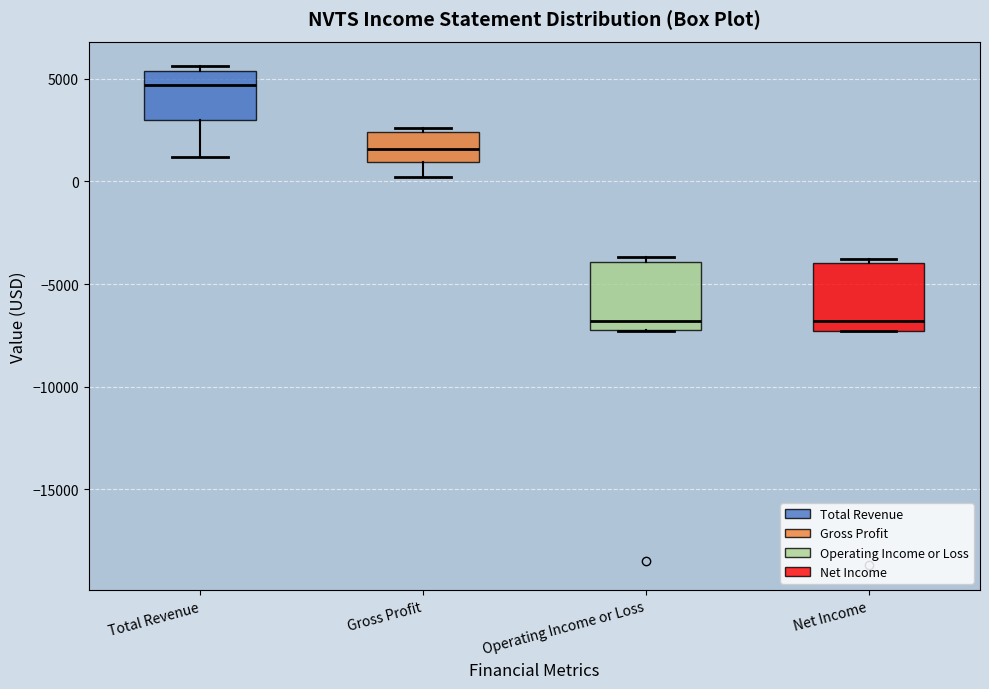

Which box's median line is the highest?

Total Revenue